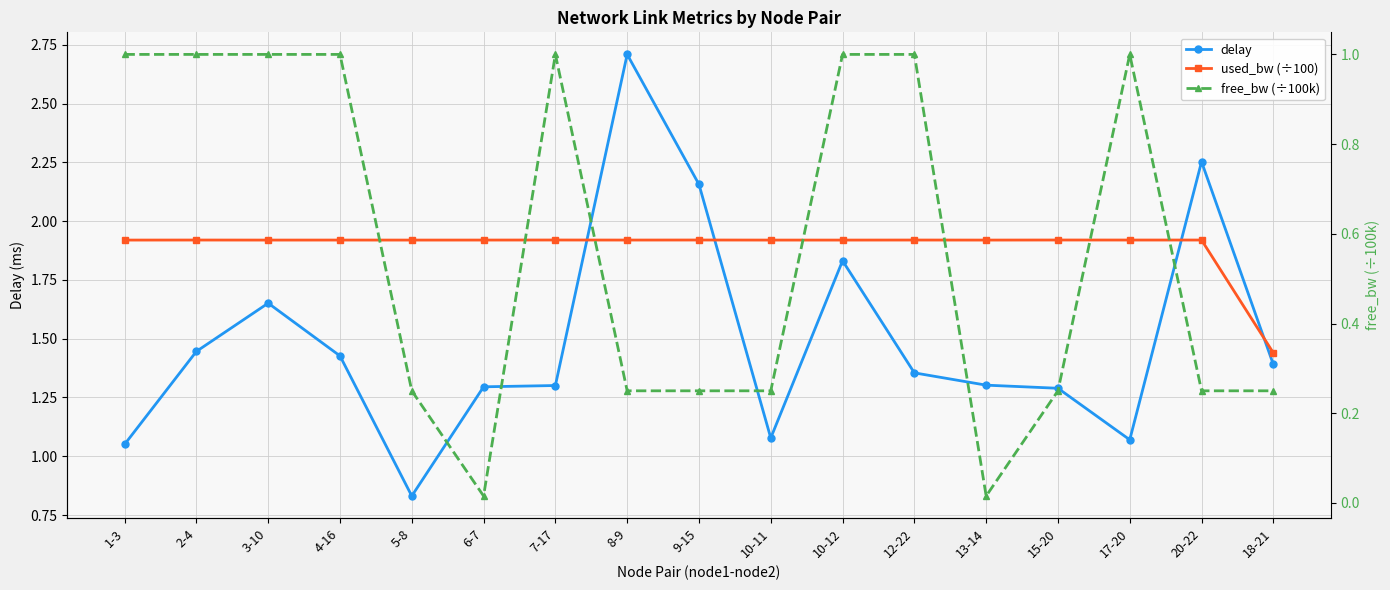

What is the label of the 7th point from the left?

7-17